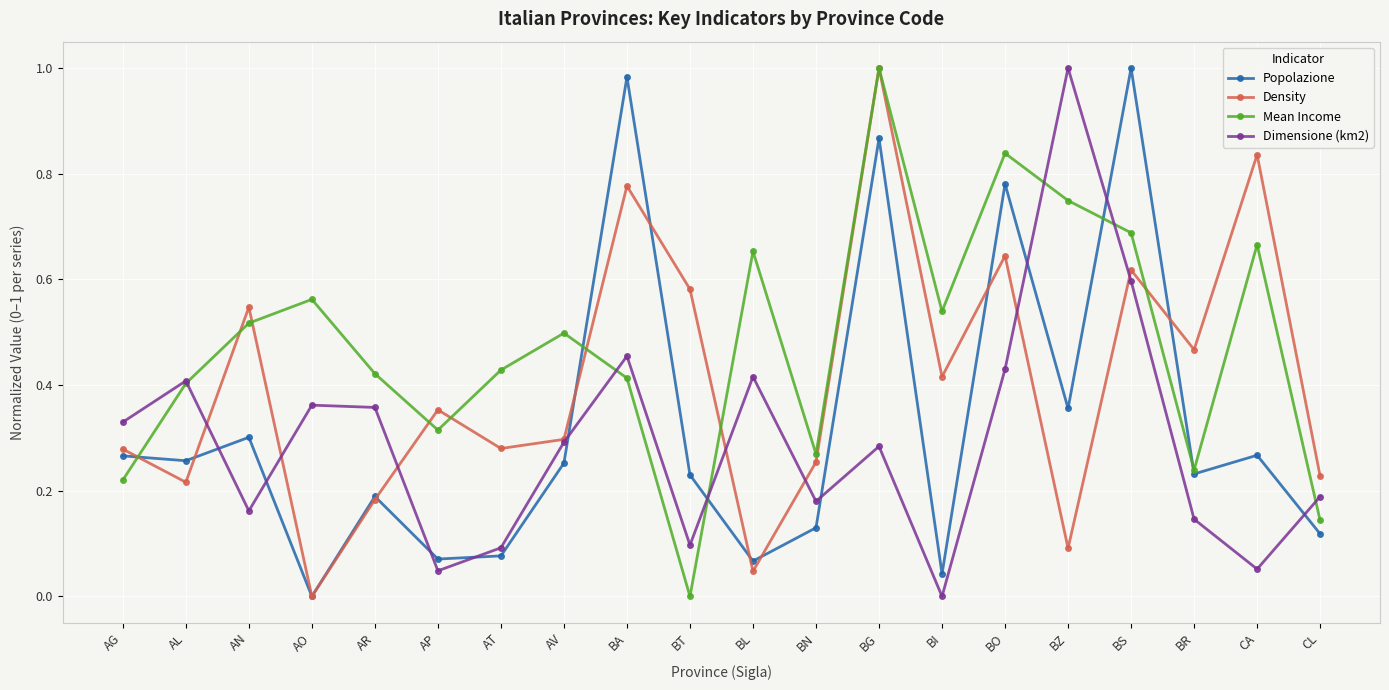

What is the label of the 1st point from the left?

AG